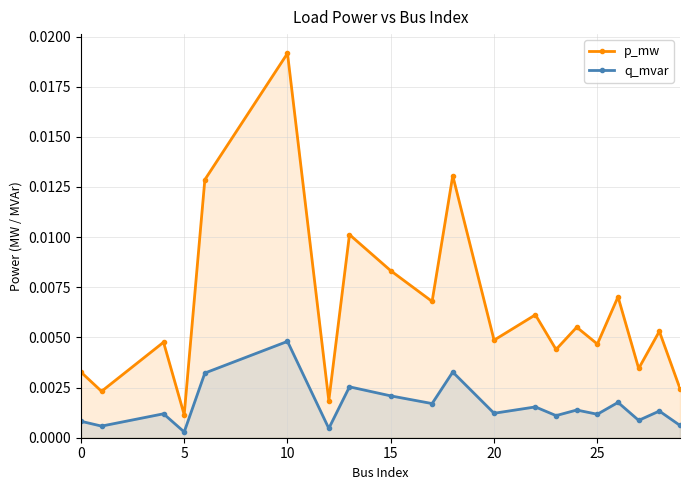

True or false: q_mvar and p_mw cross at least once.

False